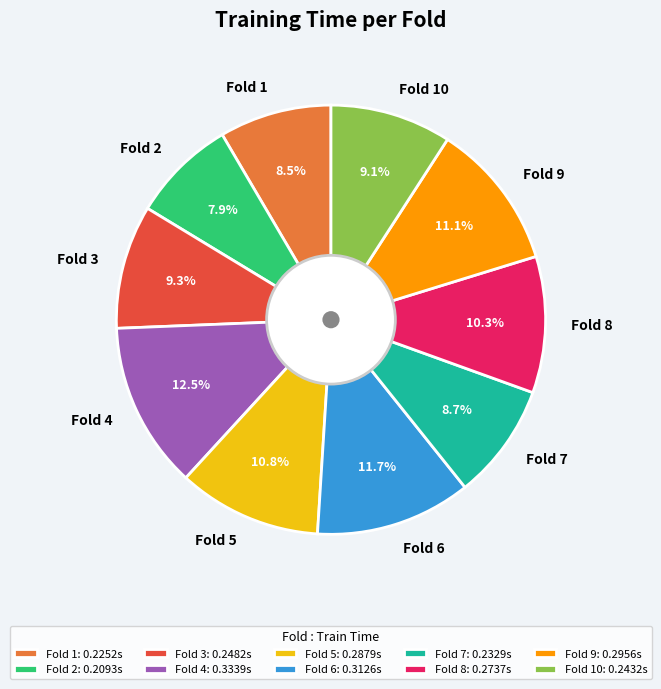

How many segments does this pie chart have?

10